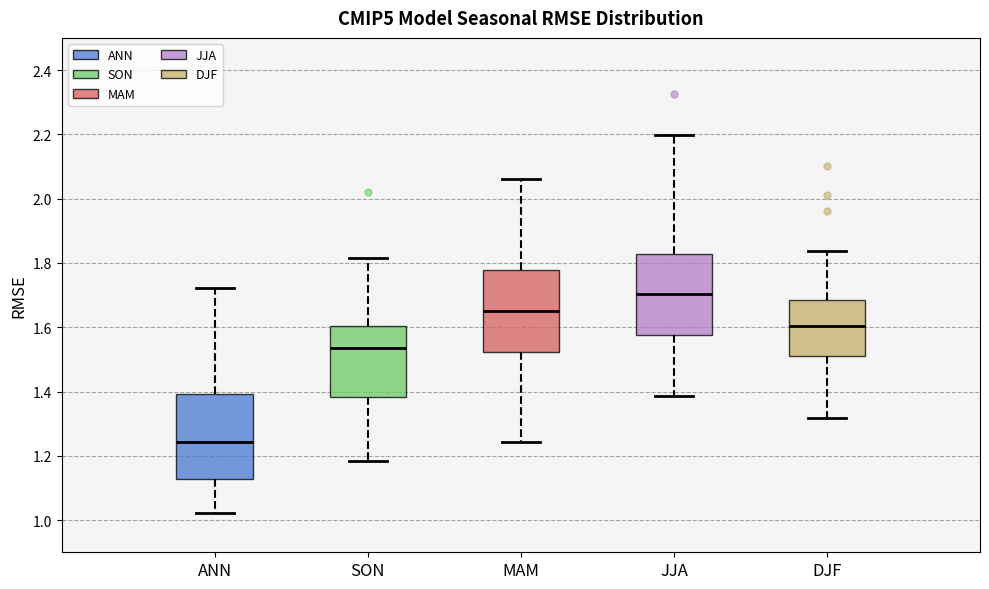

Which box has the lowest median line?

ANN